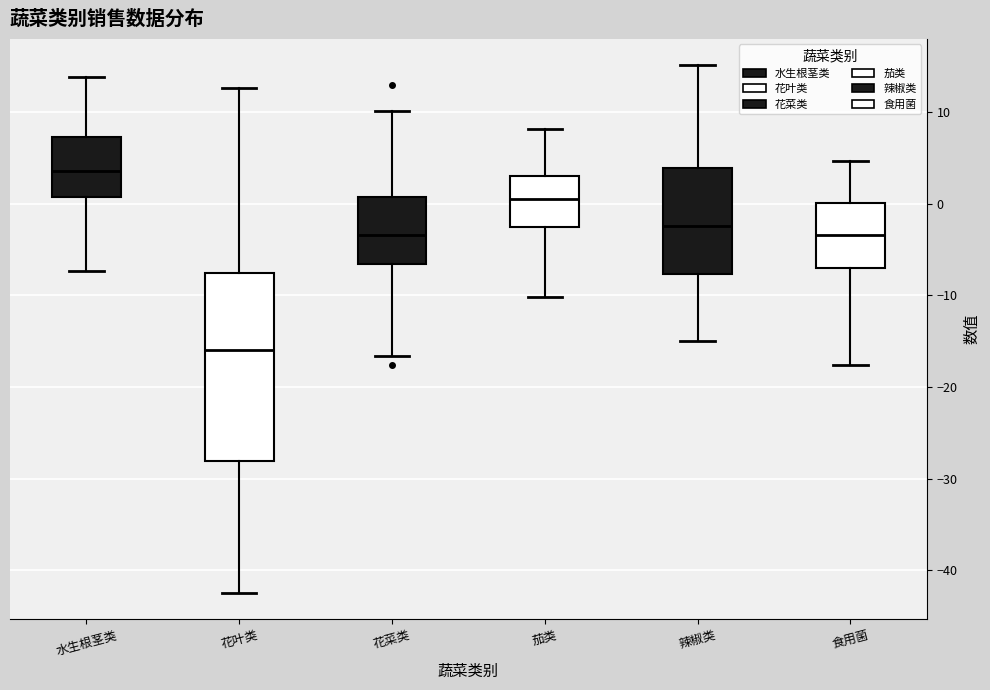

Reading left to right, read every box against the y-axis: the position of its median line, the range the box covers, and the ends of its whiskers. The values are not printed on the chart, so give them approximately, as read against the axis.

水生根茎类: median 4, box 1 to 7, whiskers -7 to 14
花叶类: median -16, box -28 to -8, whiskers -42 to 13
花菜类: median -3, box -7 to 1, whiskers -17 to 10
茄类: median 0, box -3 to 3, whiskers -10 to 8
辣椒类: median -2, box -8 to 4, whiskers -15 to 15
食用菌: median -3, box -7 to 0, whiskers -18 to 5